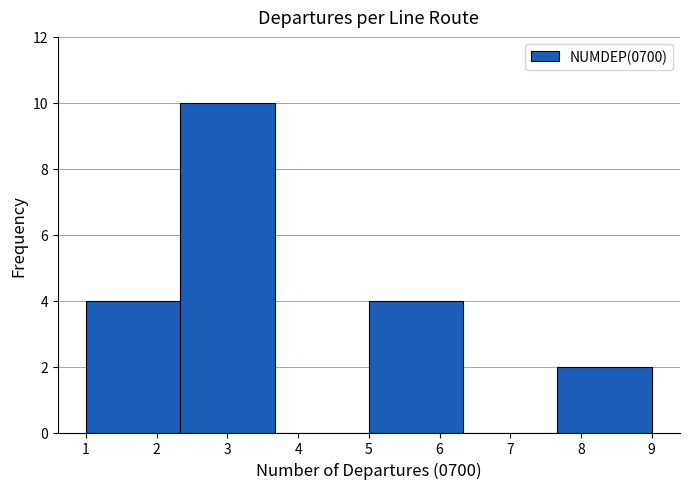

How tall is the bar that spans 2.3 to 3.7 on the x-axis? Neither the bar edges nor the heights are printed on the chart, so give them approximately, as read against the axes.

10